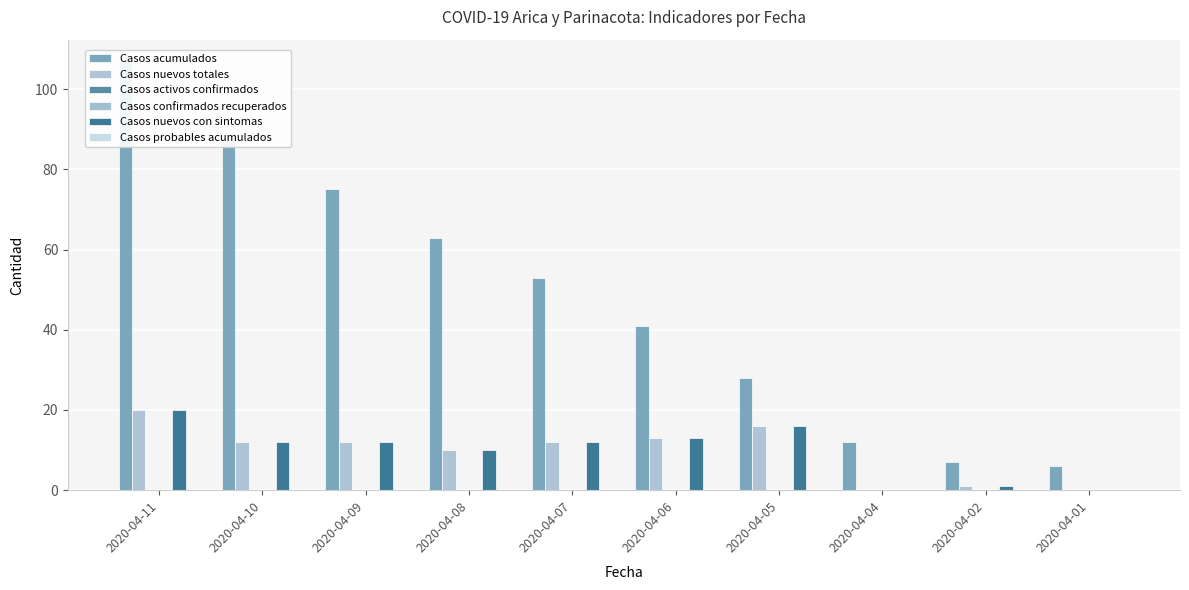

Are the bars grouped side by side (vs. stacked)?

Yes